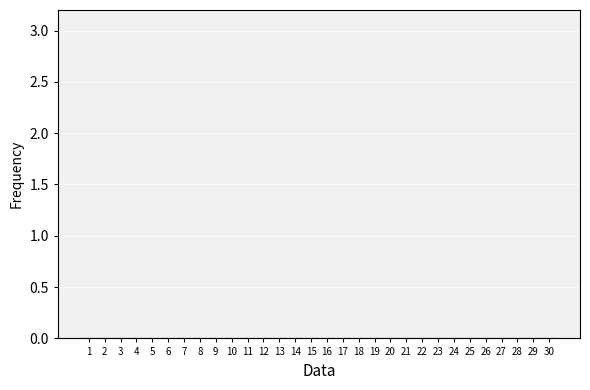

True or false: the data shows 0.0 at 22.

True